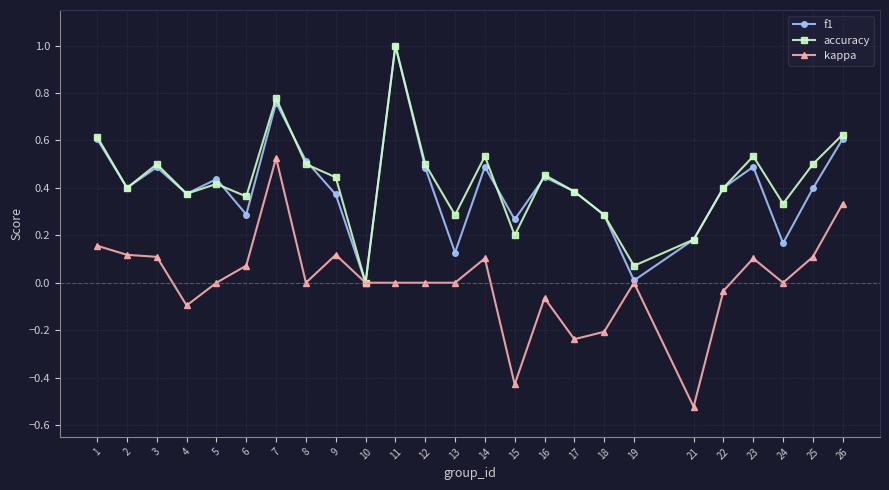

The kappa series shows -0.5 at 19. True or false?

False